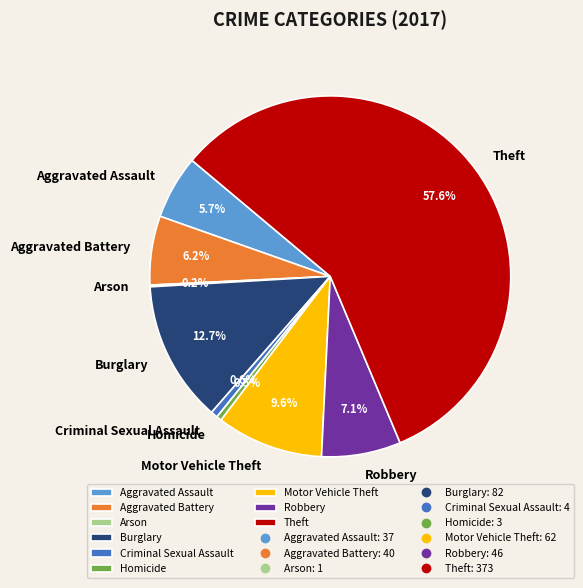

Is there a majority slice in this chart?

Yes